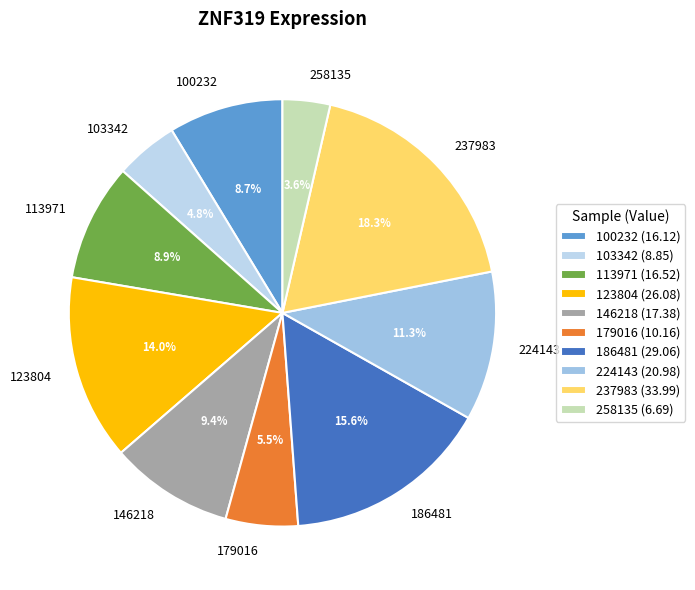

Is there any slice that represents more than half of the pie?

No